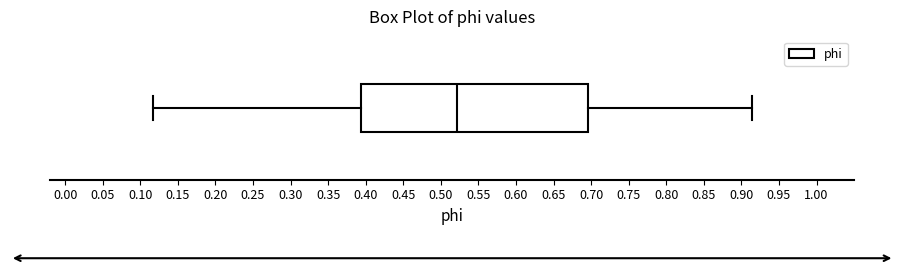

Where does the right whisker of the box end on the x-axis? The values are not printed on the chart, so give them approximately, as read against the axis.

0.915